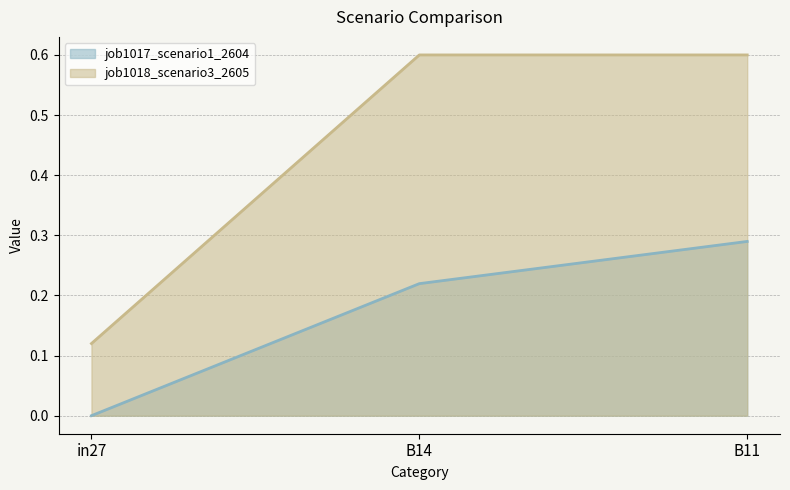

At which category is the sum across all series the highest?

B11